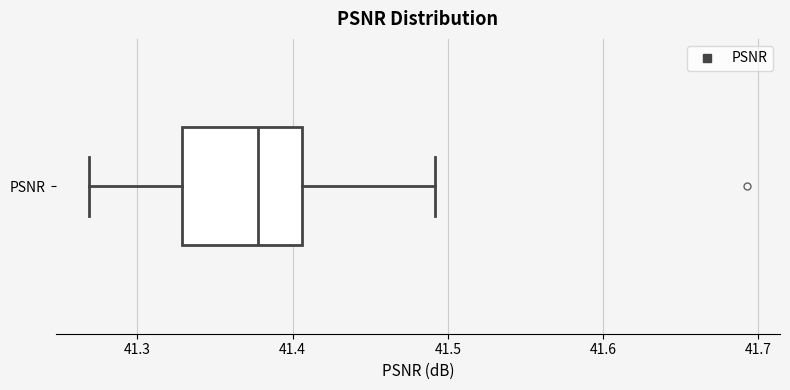

Where does the left whisker of the box for PSNR end on the x-axis? The values are not printed on the chart, so give them approximately, as read against the axis.

41.27